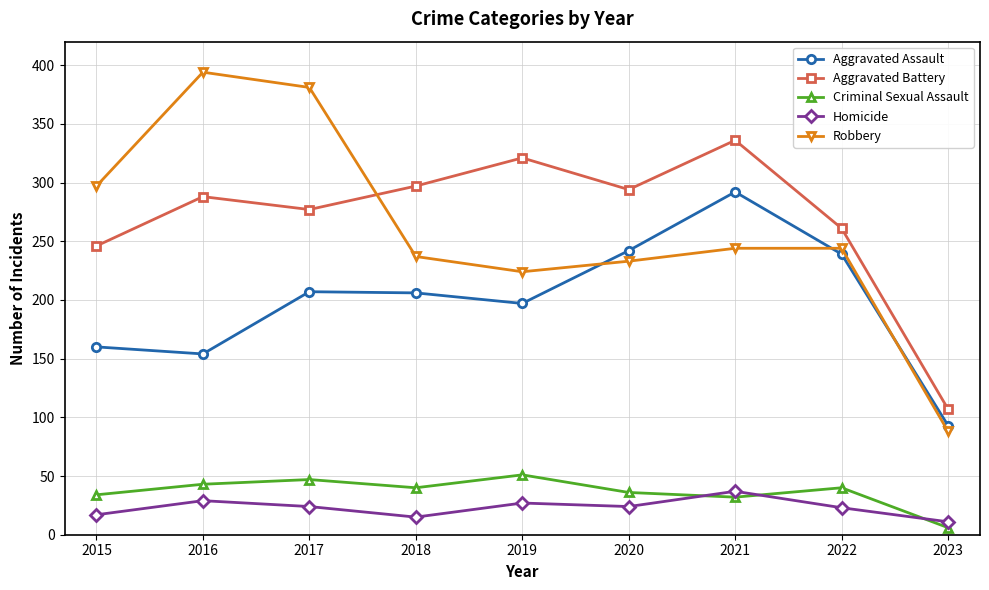

Rank the series by their maximum value, from lowest to highest.

Homicide, Criminal Sexual Assault, Aggravated Assault, Aggravated Battery, Robbery